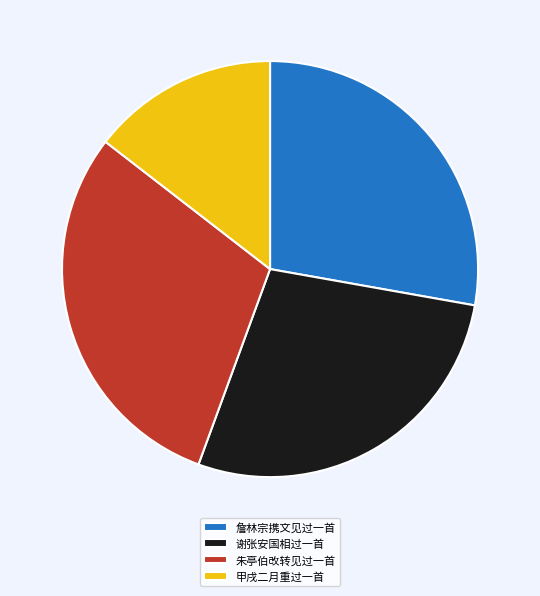

Which category has the biggest portion of the pie?

朱亭伯改转见过一首